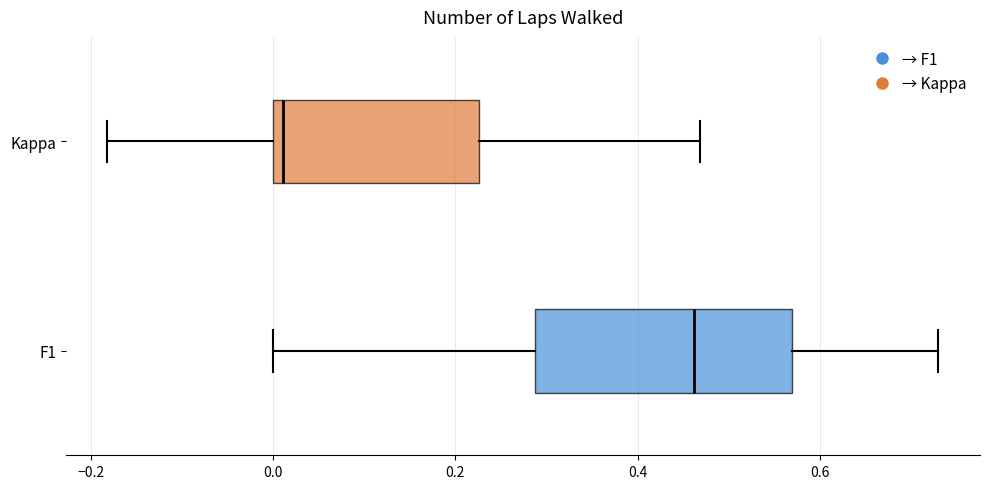

Reading bottom to top, transcribe this box plot: for each box, give where its median line is, the range the box spans, and where its two whiskers end, as read against the x-axis. The values are not printed on the chart, so give them approximately, as read against the axis.

F1: median 0.46, box 0.28 to 0.56, whiskers 0.00 to 0.72
Kappa: median 0.02, box 0.00 to 0.22, whiskers -0.18 to 0.46